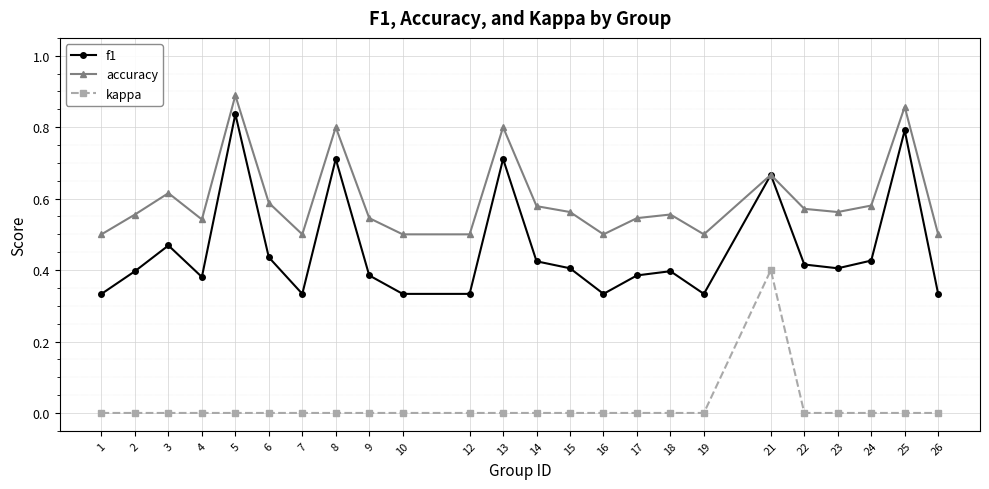

True or false: f1 and kappa cross at least once.

False